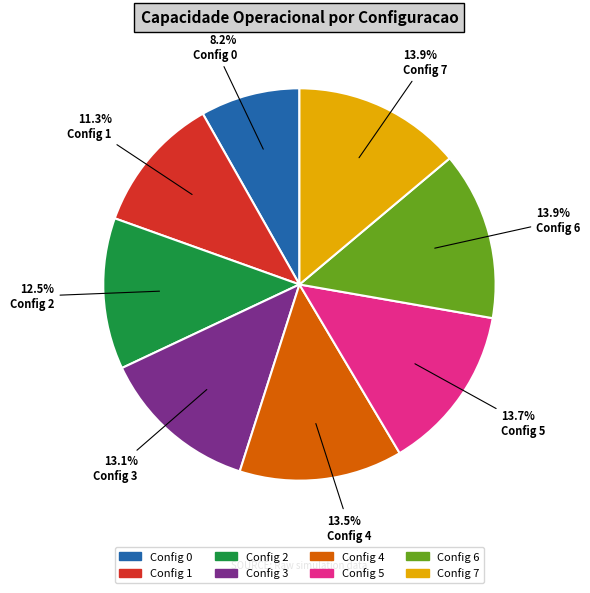

What percentage do Config 7 and Config 0 together represent?

22.1%